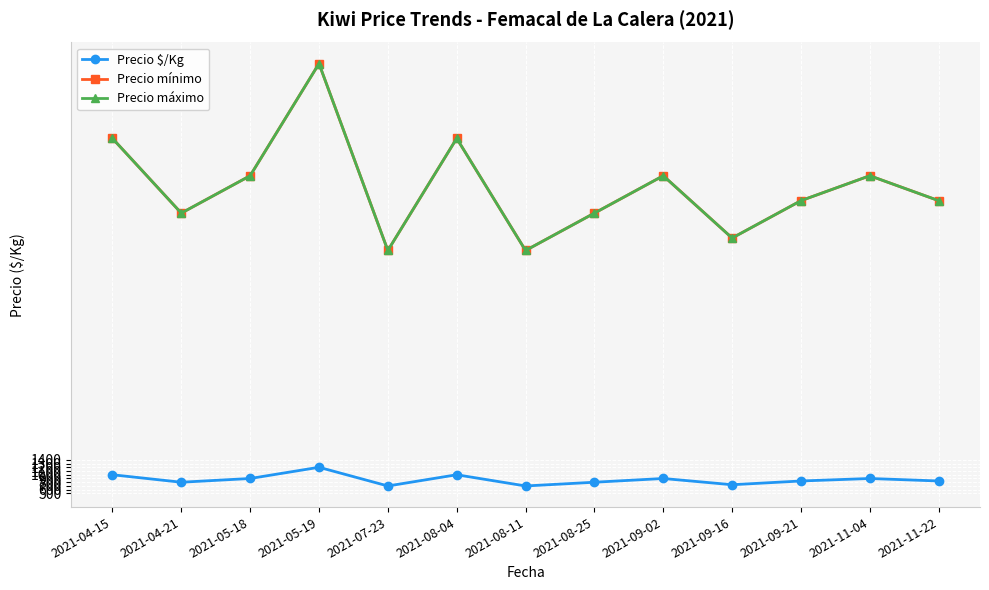

How many lines are shown in the chart?

3